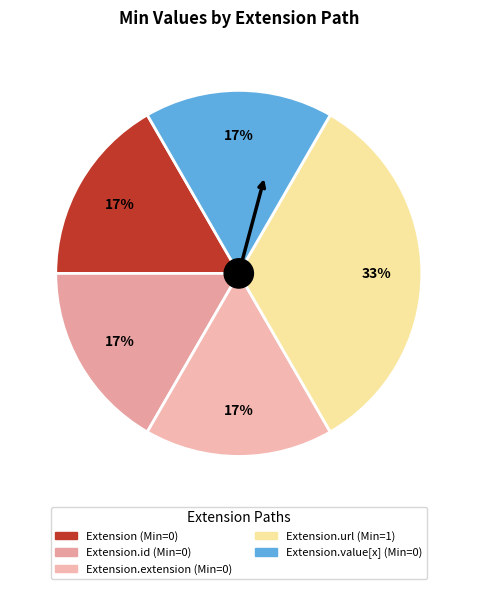

How many segments does this pie chart have?

5